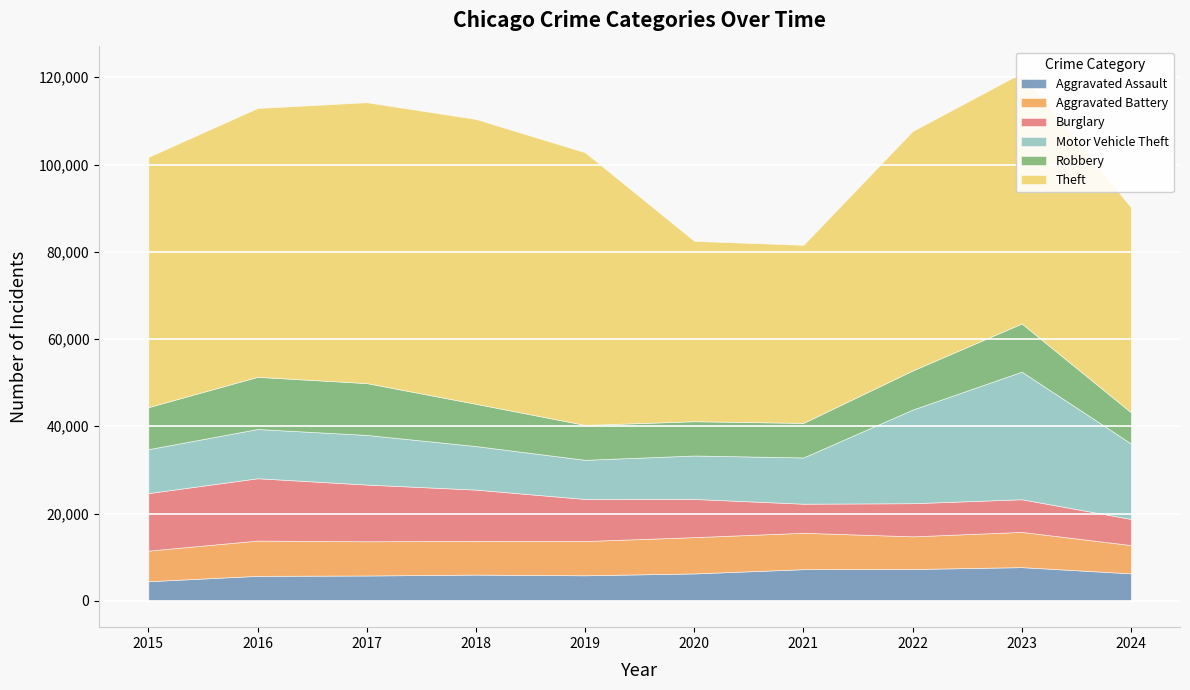

Which series has the largest total across all categories?

Theft